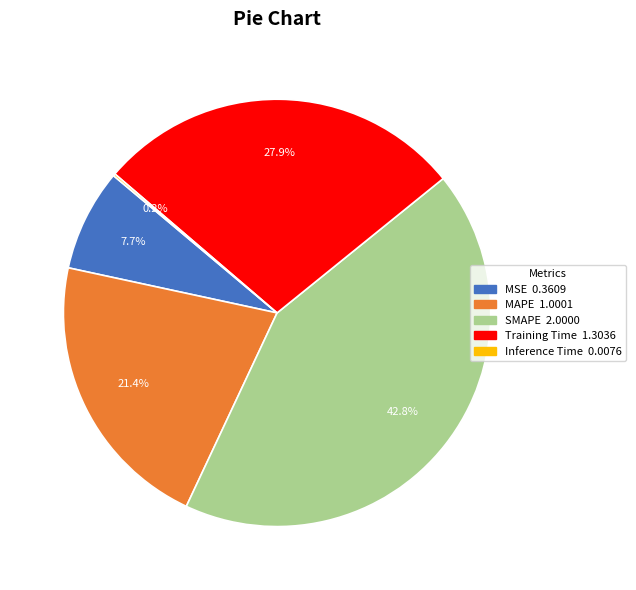

To the nearest percent, what is the average slice percentage?

20%